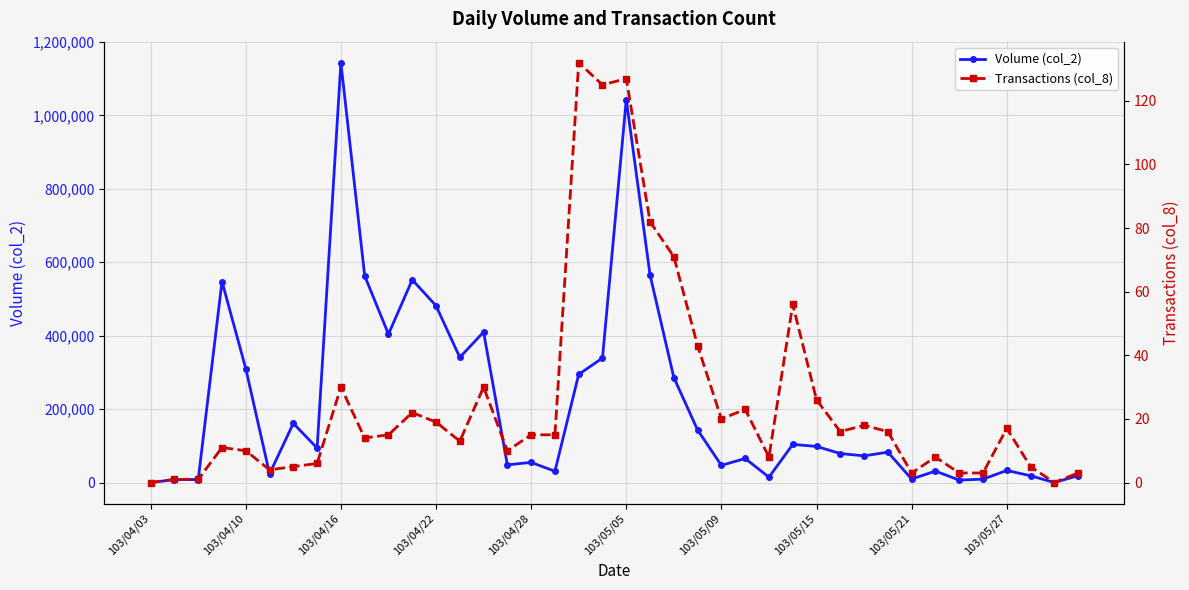

Which category has the highest value in the Volume (col_2) series?

103/04/16